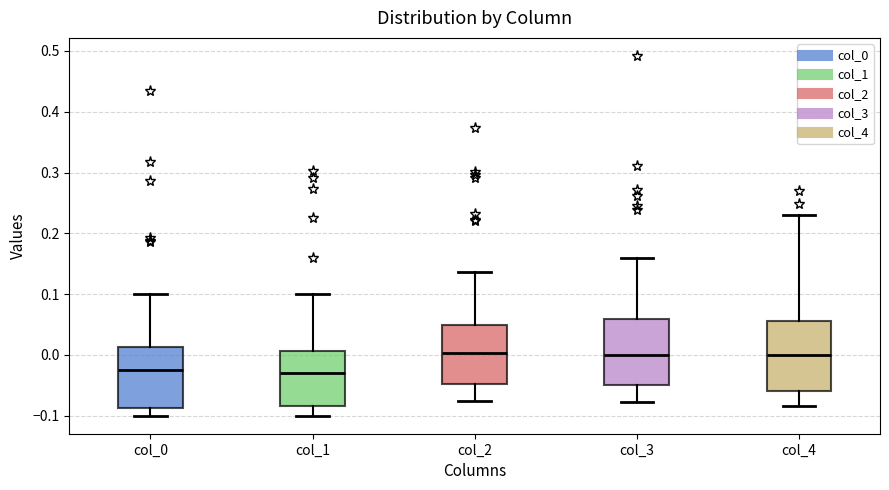

Reading left to right, transcribe this box plot: for each box, give where its median line is, the range the box spans, and where its two whiskers end, as read against the y-axis. The values are not printed on the chart, so give them approximately, as read against the axis.

col_0: median -0.03, box -0.09 to 0.01, whiskers -0.10 to 0.10
col_1: median -0.03, box -0.08 to 0.01, whiskers -0.10 to 0.10
col_2: median 0.00, box -0.05 to 0.05, whiskers -0.08 to 0.14
col_3: median 0.00, box -0.05 to 0.06, whiskers -0.08 to 0.16
col_4: median 0.00, box -0.06 to 0.06, whiskers -0.08 to 0.23